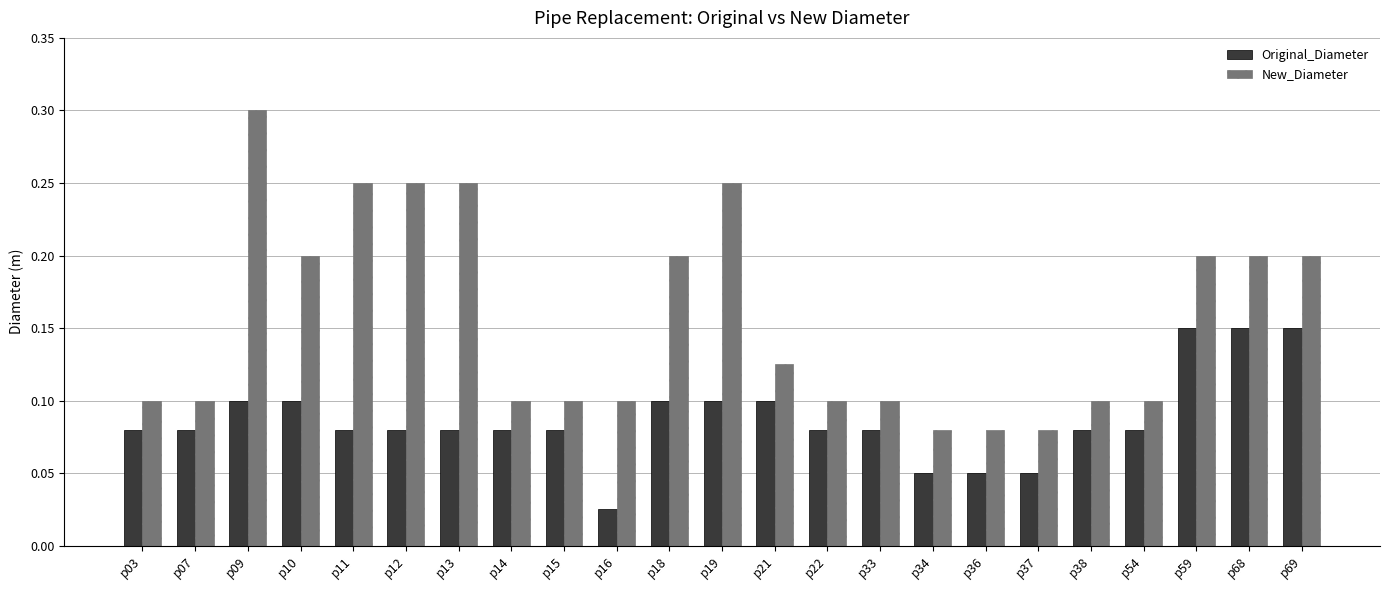

Which category has the highest value in the New_Diameter series?

p09